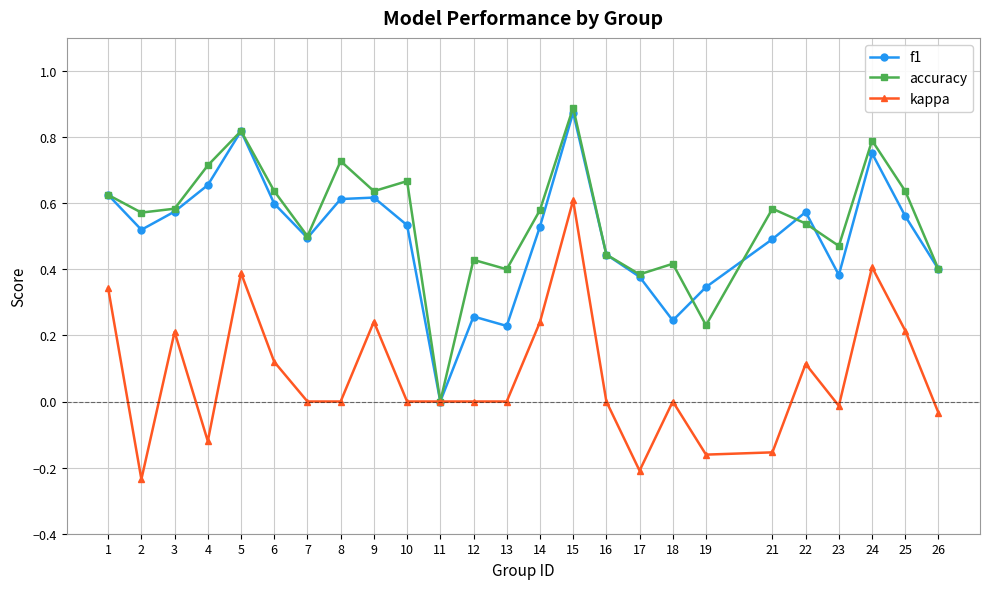

Is it true that f1 equals 0.4 at 15?

False